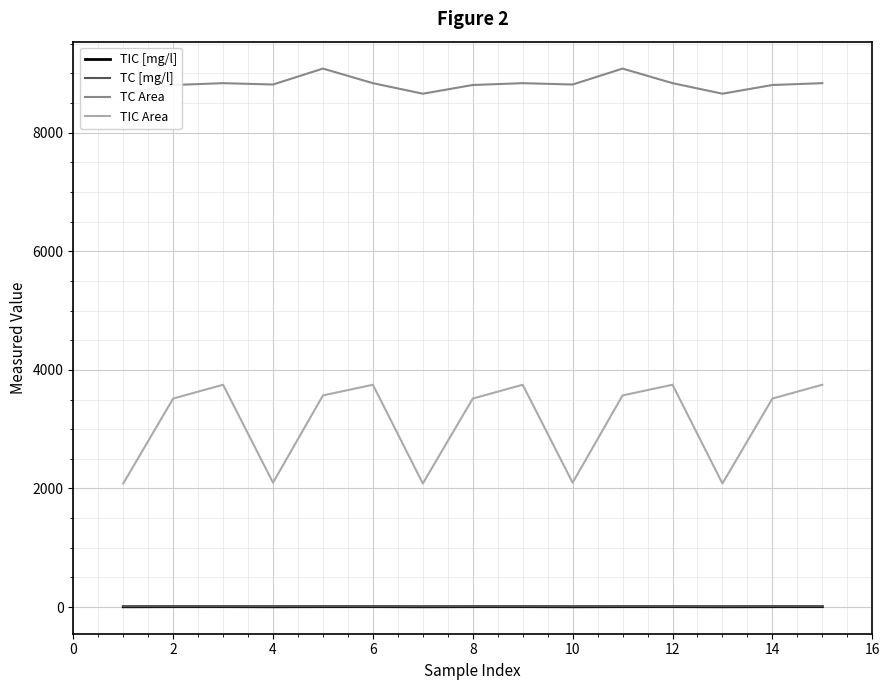

How many lines are shown in the chart?

4